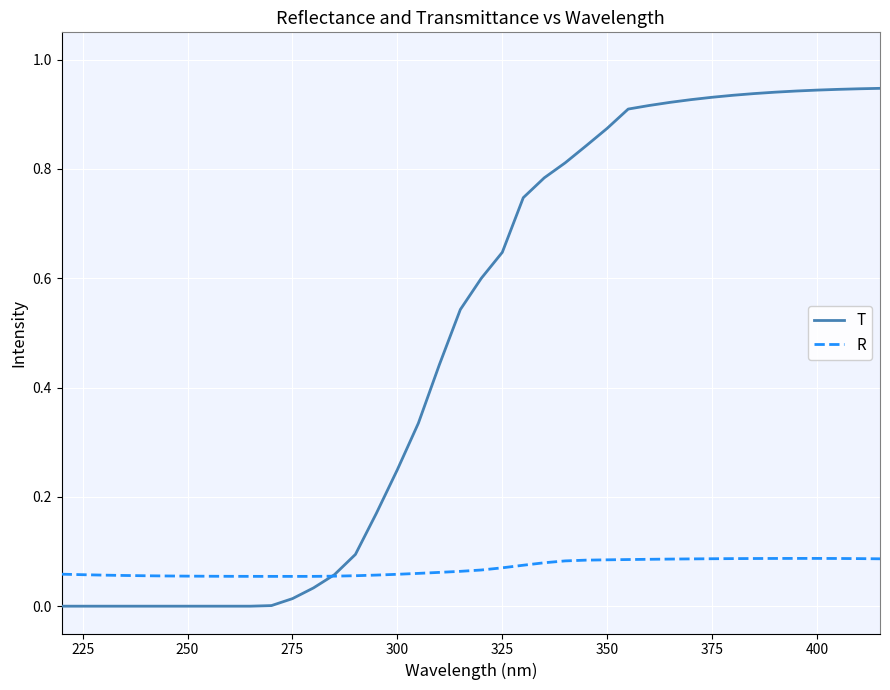

List the series in order of their overall mean, highest first.

T, R